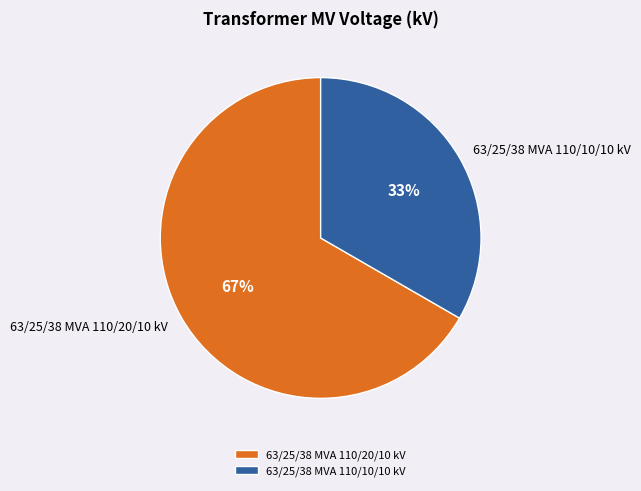

To the nearest percent, what portion does 63/25/38 MVA 110/10/10 kV represent?

33%